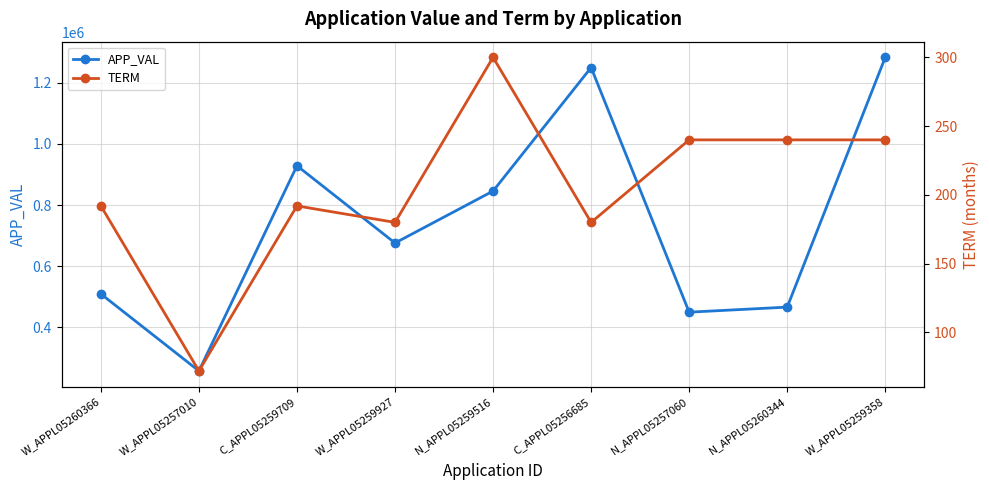

Where is the first local minimum for TERM?

W_APPL05257010